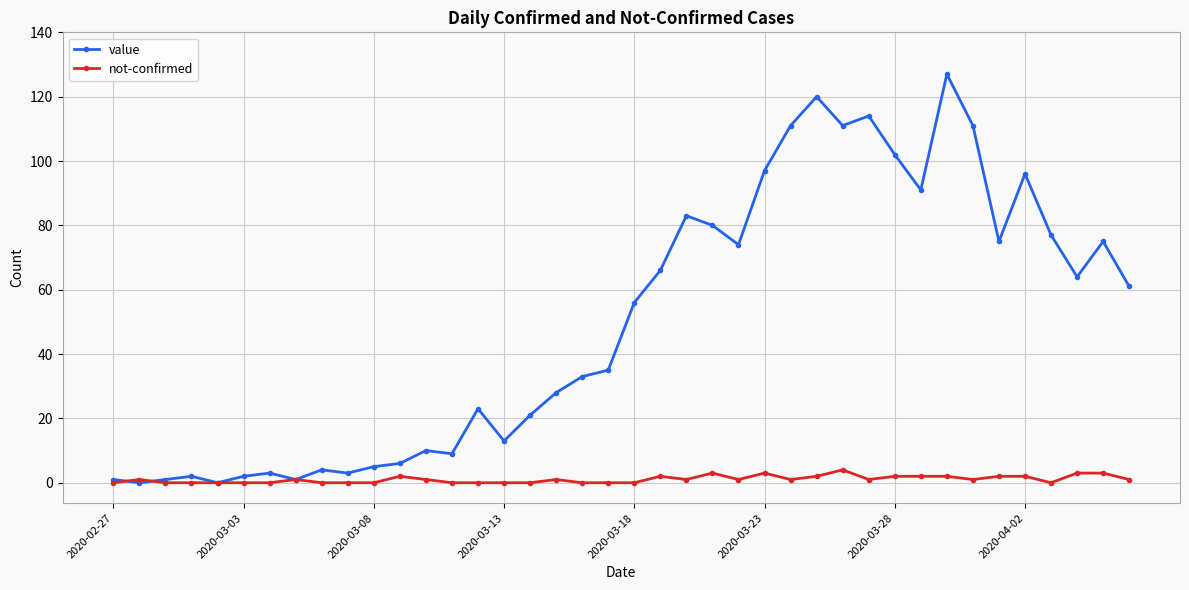

After their last crossing, which series has the higher values: value or not-confirmed?

value